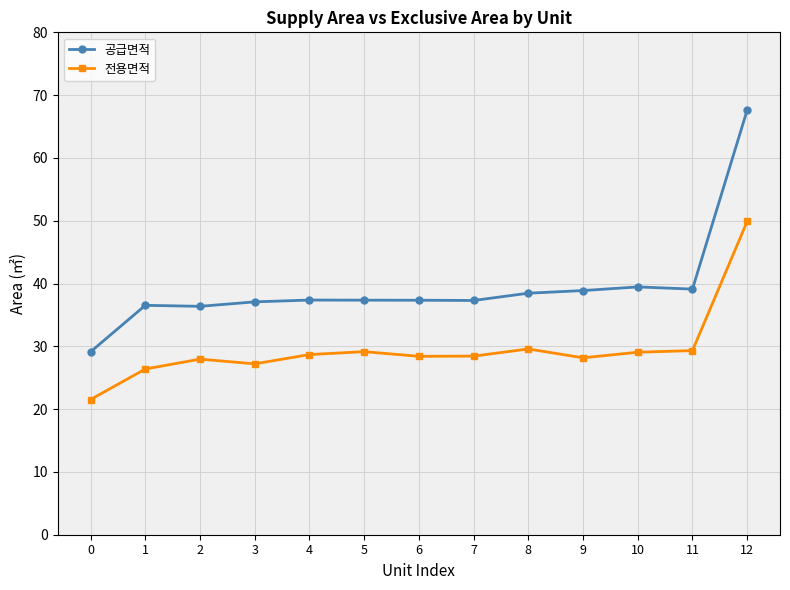

True or false: 전용면적 and 공급면적 intersect in this chart.

False